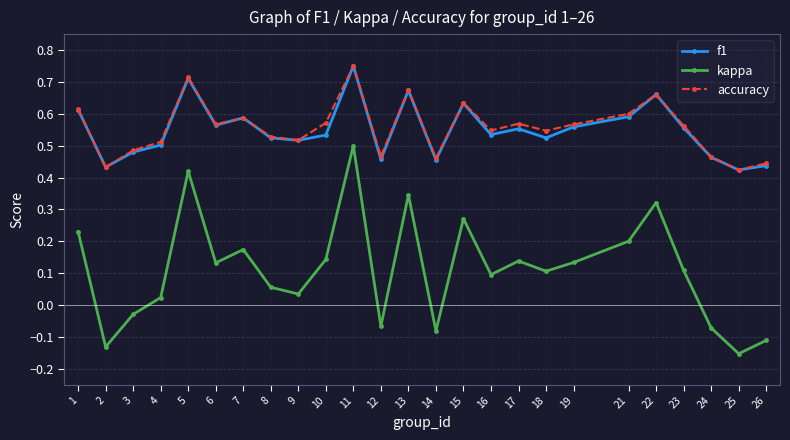

Is the value of f1 at 10 greater than the value of kappa at 4?

Yes